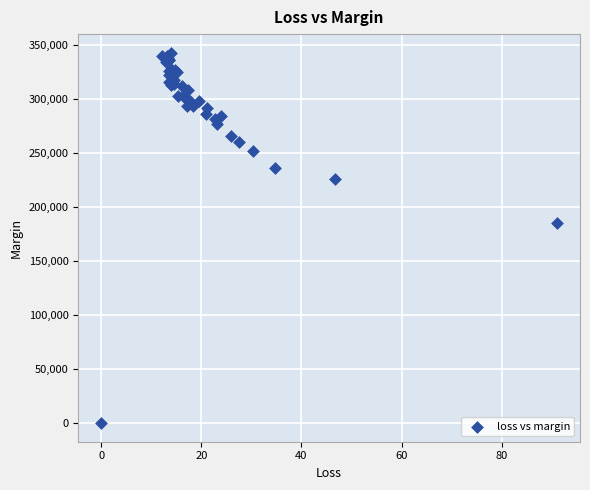

What Y value in the scatter plot is closest to 171374?

184883.5